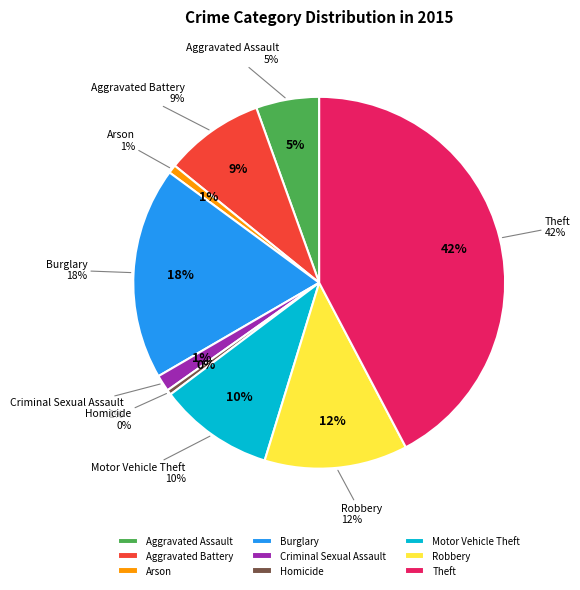

Which slice is the smallest?

Homicide